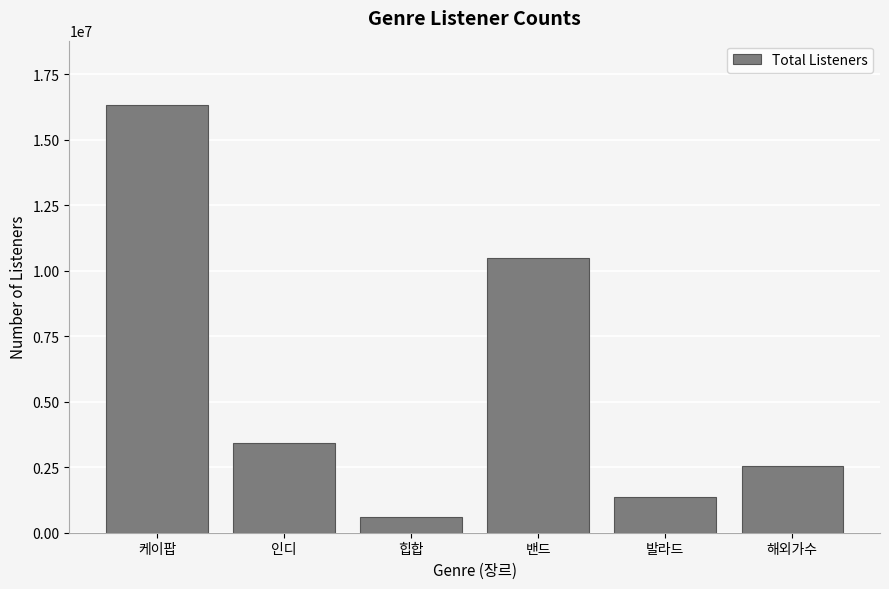

The value at 발라드 is 1360671. True or false?

True